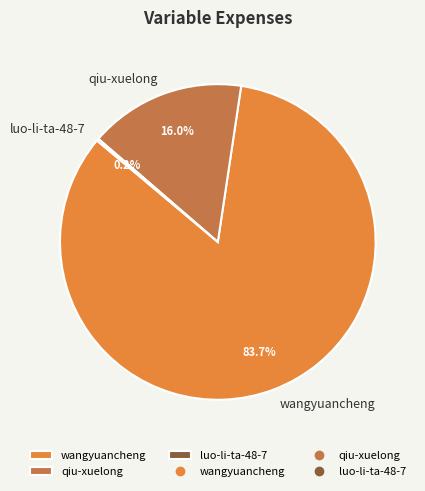

Which slice represents more than half of the pie?

wangyuancheng